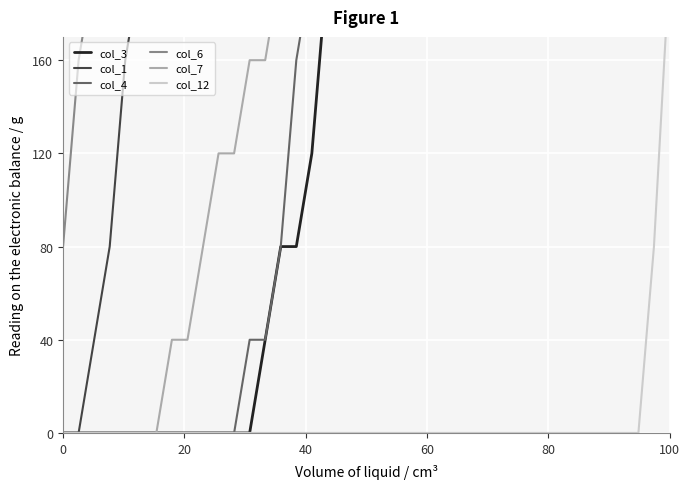

What is the value of the col_7 point at the 36th from the left?

280